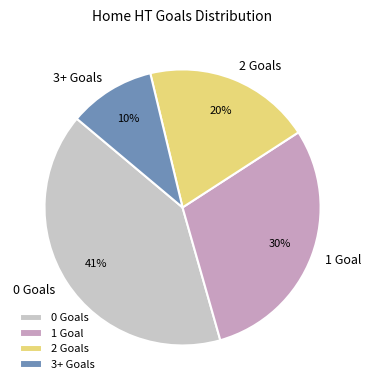

To the nearest percent, what portion does 1 represent?

30%